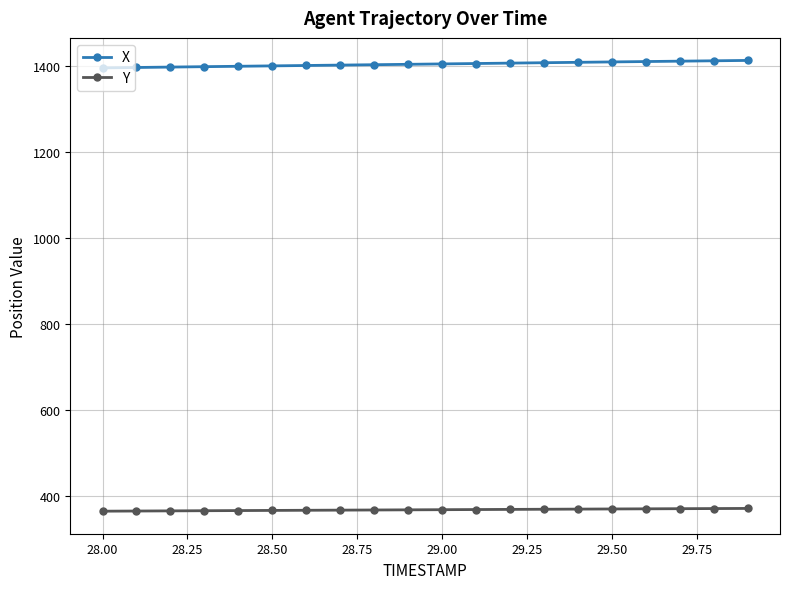

How many distinct data groups are displayed?

2